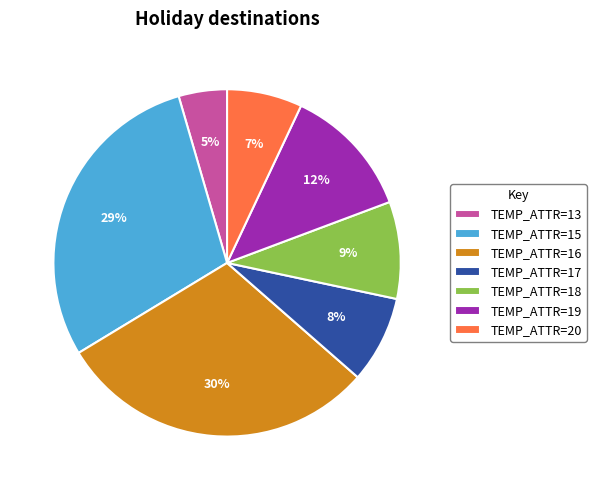

Is the sum of TEMP_ATTR=13 and TEMP_ATTR=17 greater than half?

No